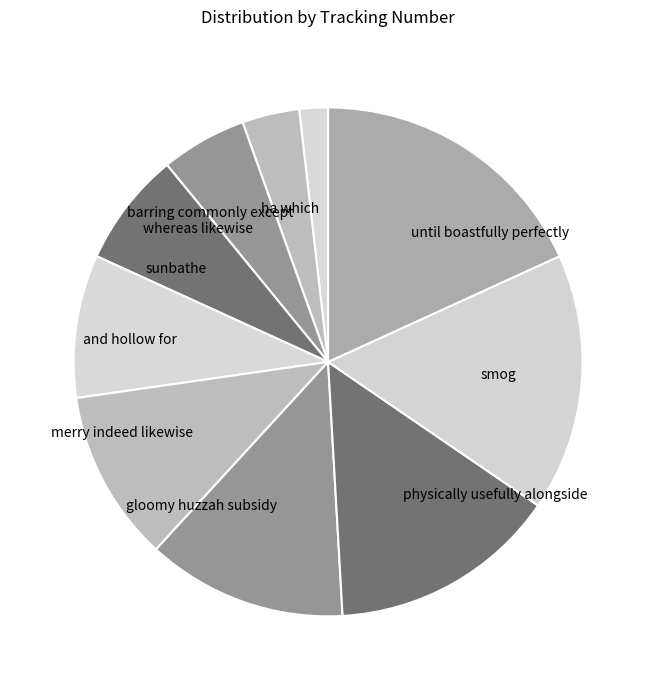

How many slices are in this pie chart?

10